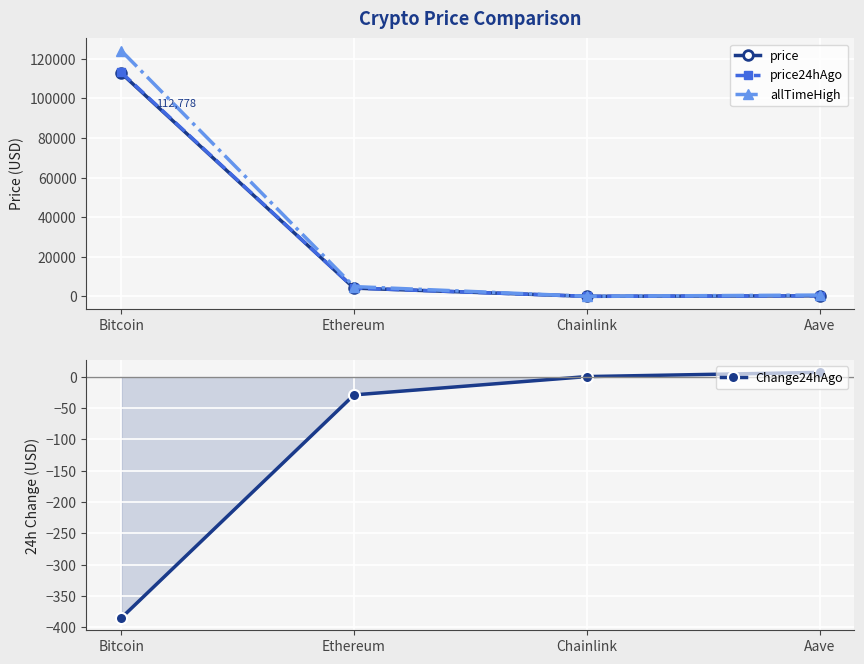

How many distinct data groups are displayed?

4